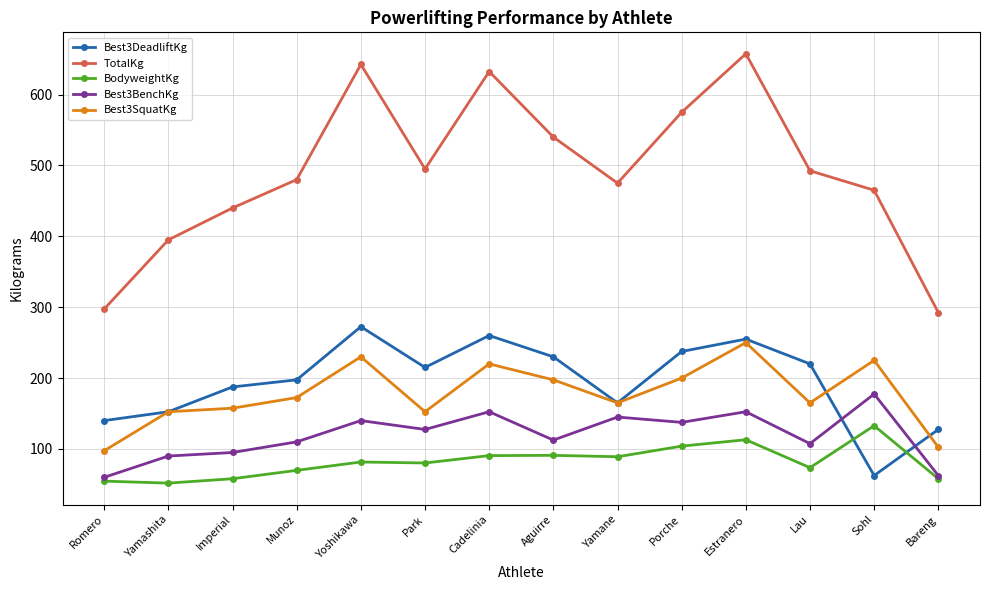

How many intersections are there between BodyweightKg and Best3DeadliftKg?

2